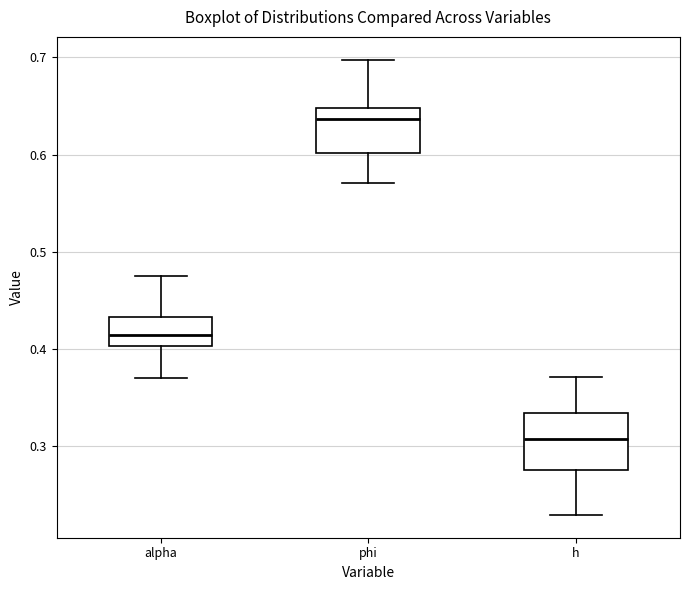

Which box has the highest median line?

phi